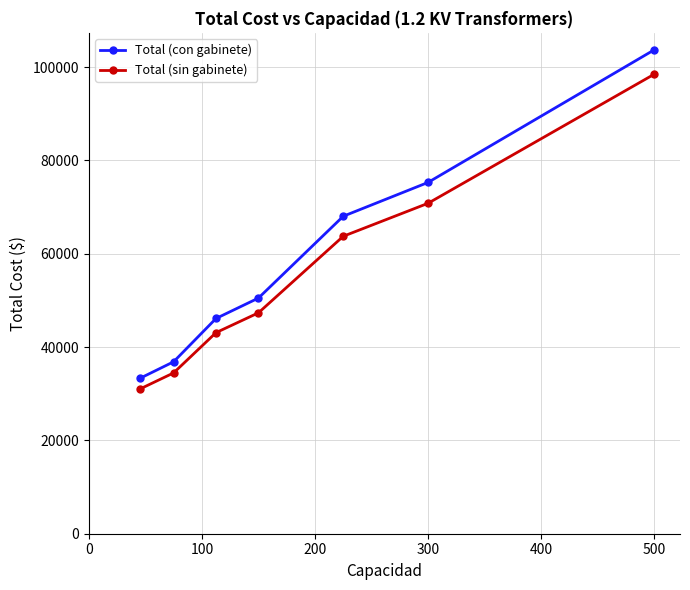

List the series in order of their peak value, highest first.

Total (con gabinete), Total (sin gabinete)